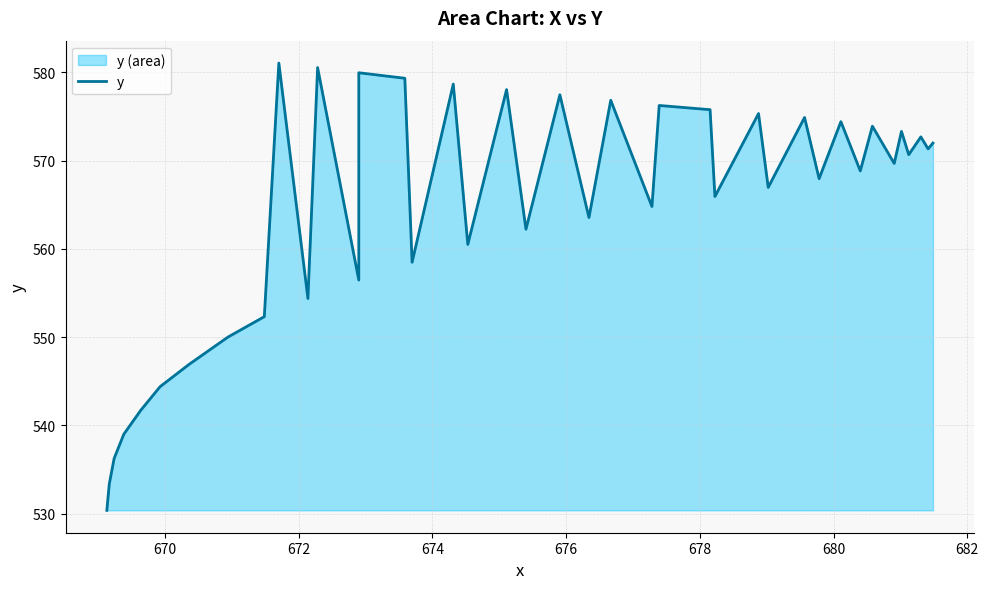

What is the value of the 10th point from the left?

581.1